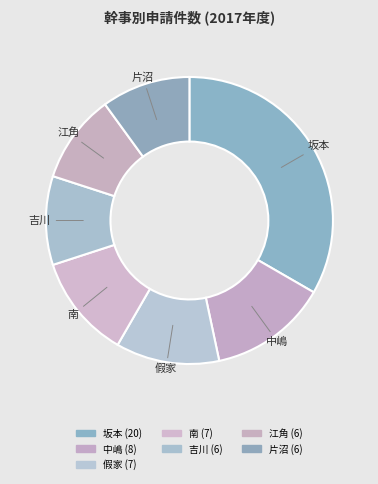

Is it true that 江角 is 10% of the pie?

True